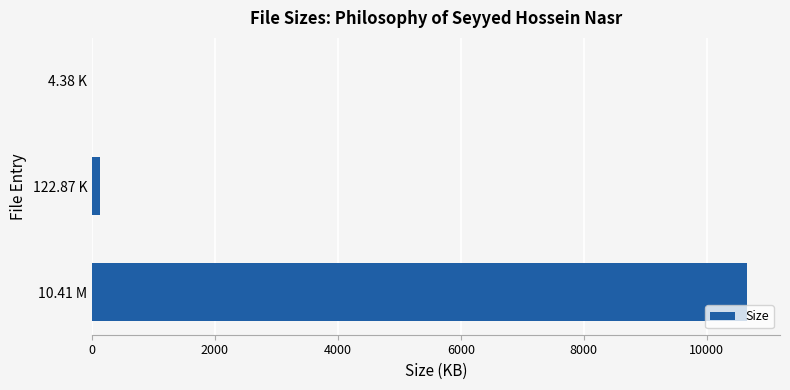

Reading top to bottom, extract all data points from this chart.

4.38 K=4.4	122.87 K=122.9	10.41 M=10660.5